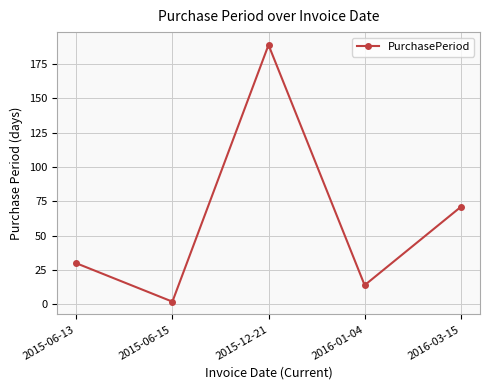

Reading left to right, list all the values displayed in this chart.

2015-06-13=30	2015-06-15=2	2015-12-21=189	2016-01-04=14	2016-03-15=71